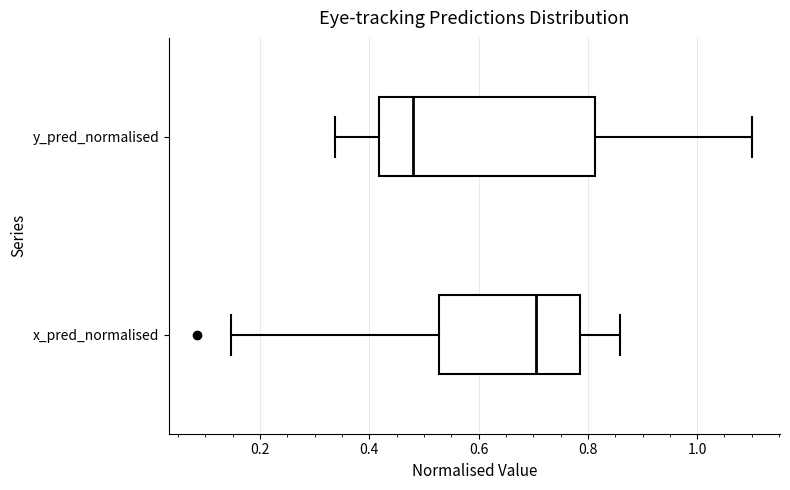

Where is the right edge of the box for x_pred_normalised on the x-axis? The values are not printed on the chart, so give them approximately, as read against the axis.

0.78